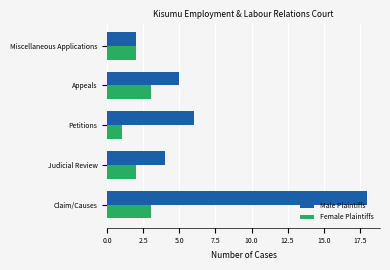

What value does the Female Plaintiffs series have at Claim/Causes?

3